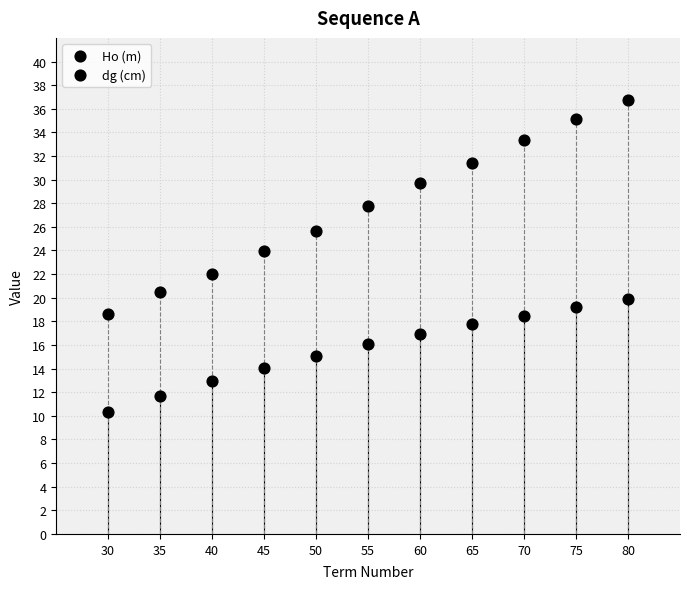

Count the number of points in this scatter plot.

22